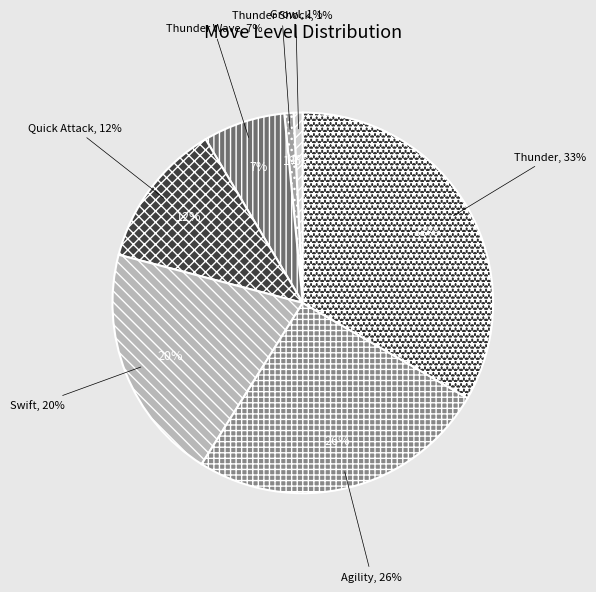

Between Agility and Growl, which is larger?

Agility